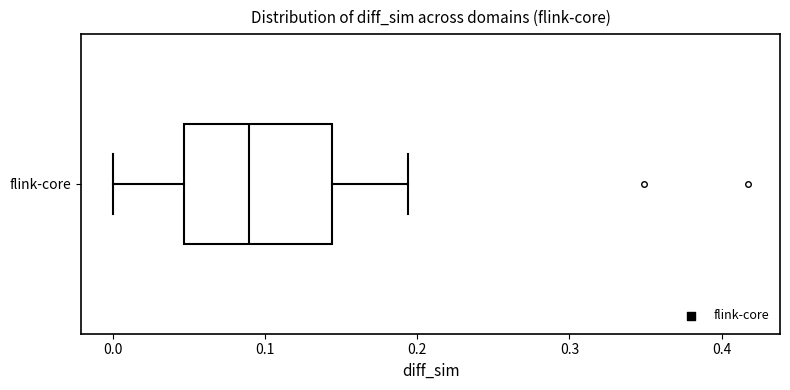

Read this box plot against the x-axis: the position of the median line, the range covered by the box, and the ends of both whiskers. The values are not printed on the chart, so give them approximately, as read against the axis.

median 0.09, box 0.05 to 0.14, whiskers 0.00 to 0.19